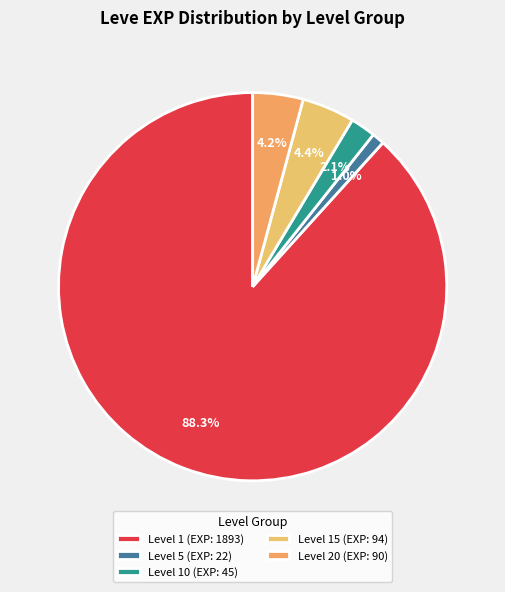

To the nearest percent, what is the difference between the largest and smallest slice percentages?

87%